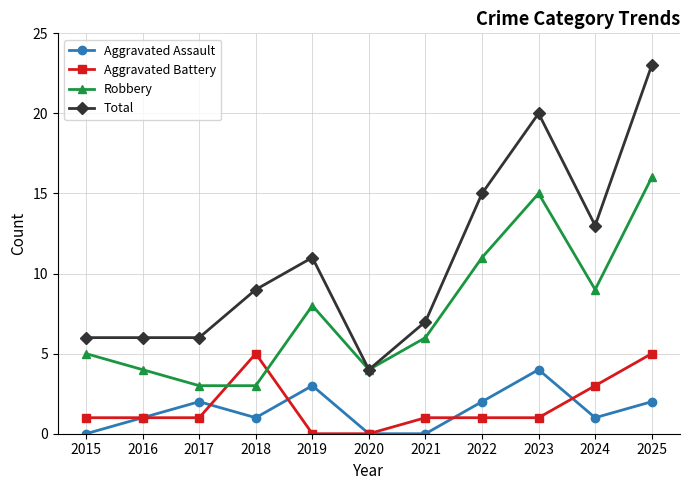

What is the difference between the Aggravated Battery values at 2017 and 2019?

1